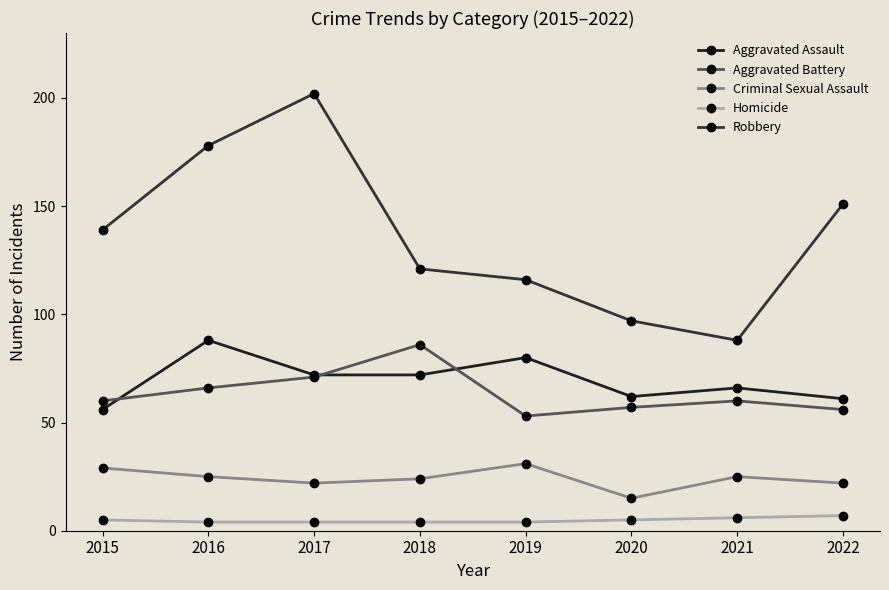

How many lines are shown in the chart?

5